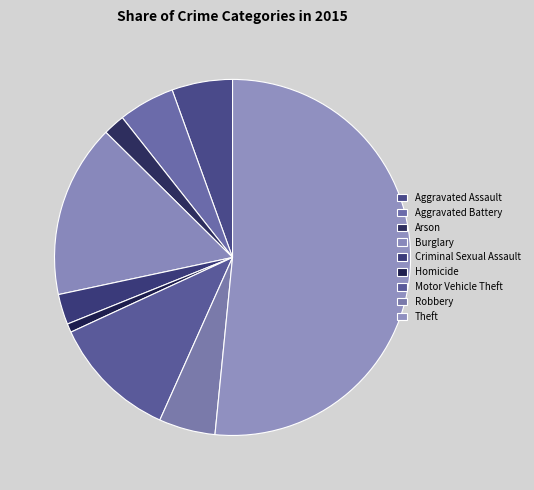

How many segments does this pie chart have?

9